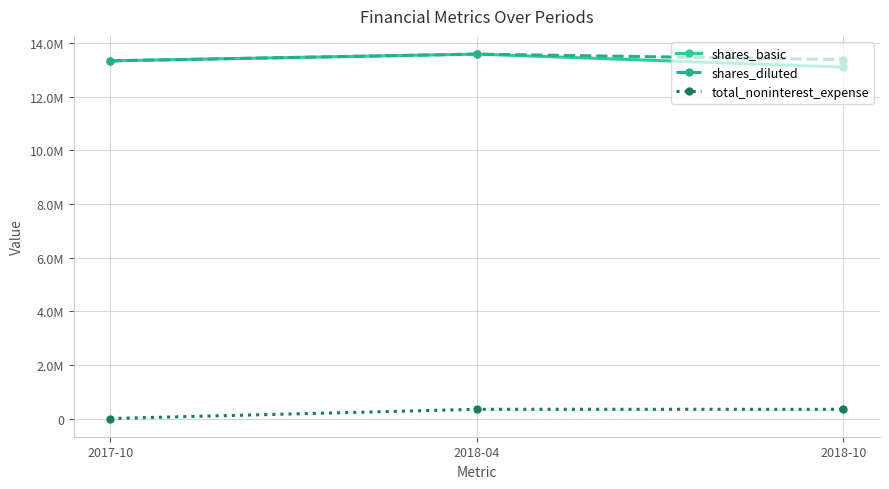

Where does the total_noninterest_expense series first go above 342000?

2018-04